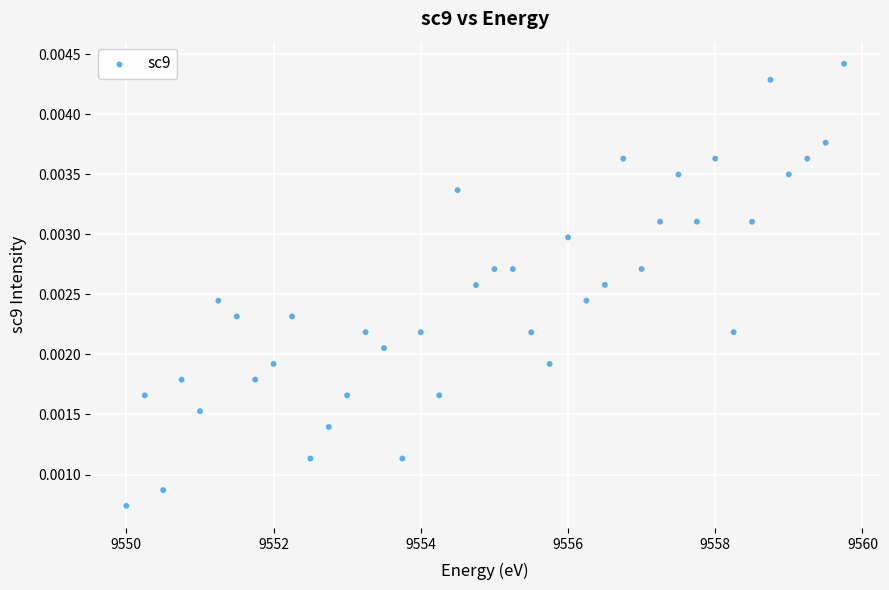

What is the range of X values (max minus min)?

9.8